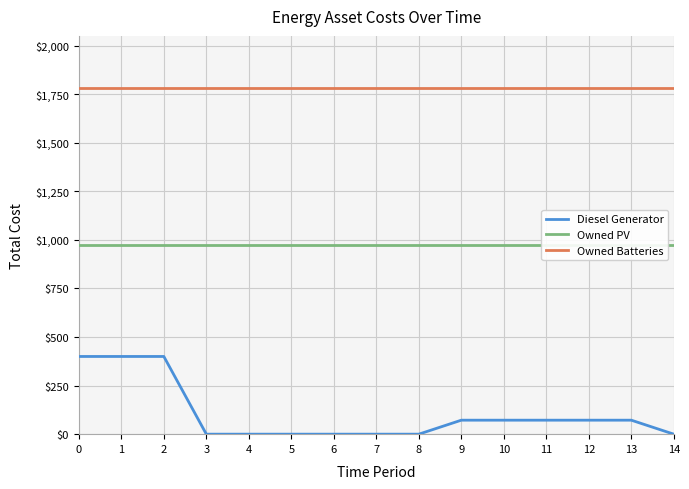

Reading left to right, transcribe all the data shown in this chart.

Diesel Generator: 400	400	400	0	0	0	0	0	0	72	72	72	72	72	0
Owned PV: 975	975	975	975	975	975	975	975	975	975	975	975	975	975	975
Owned Batteries: 1783	1783	1783	1783	1783	1783	1783	1783	1783	1783	1783	1783	1783	1783	1783